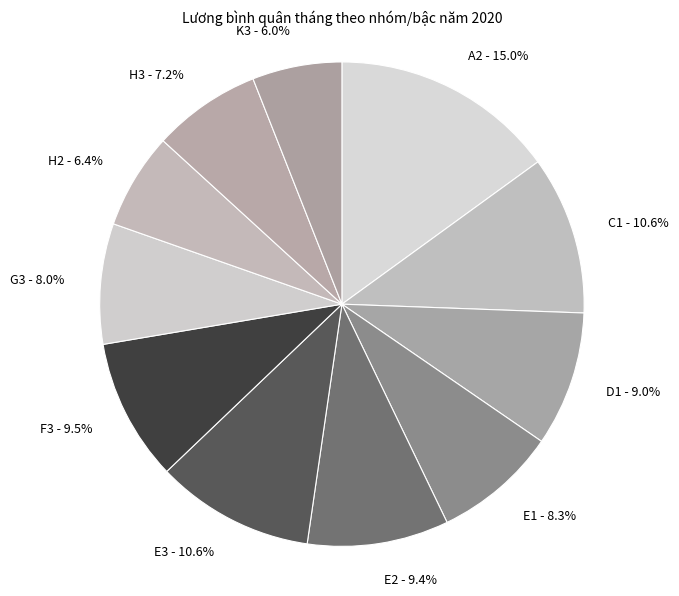

To the nearest percent, what is the difference between the largest and smallest slice percentages?

9%